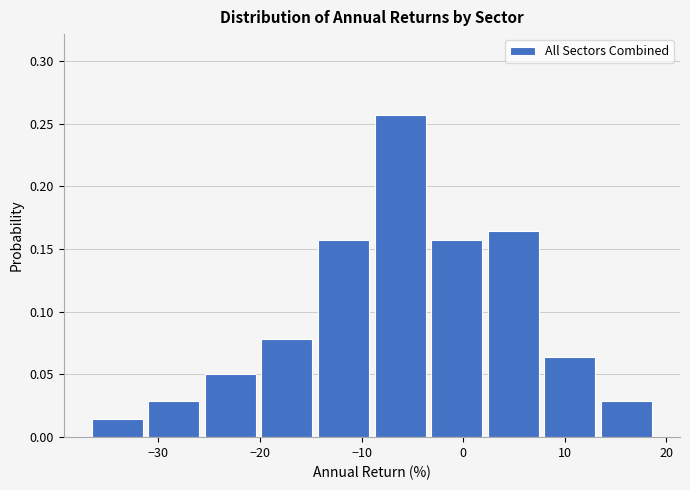

Reading left to right, transcribe this chart: for each bar, give the range it covers on the x-axis and its height. Neither the bar edges nor the heights are printed on the chart, so give them approximately, as read against the axes.

-37 to -31: 0.015
-31 to -26: 0.030
-26 to -20: 0.050
-20 to -15: 0.080
-15 to -9: 0.155
-9 to -3: 0.255
-3 to 2: 0.155
2 to 8: 0.165
8 to 13: 0.065
13 to 19: 0.030